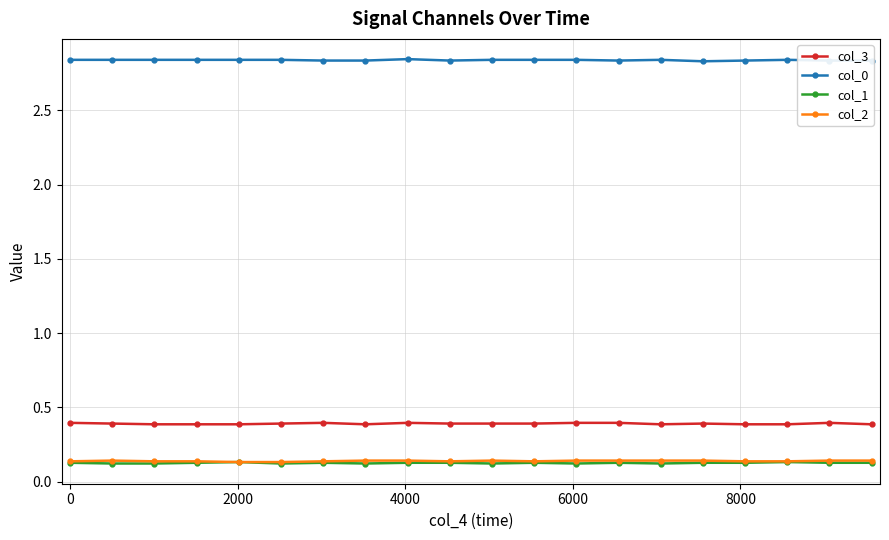

What is the lowest value of the col_3 series?

0.4